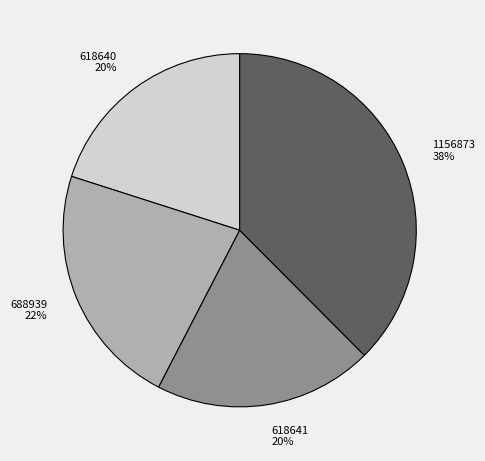

What is the ratio of the value at 618641 to the value at 618640?

1.0